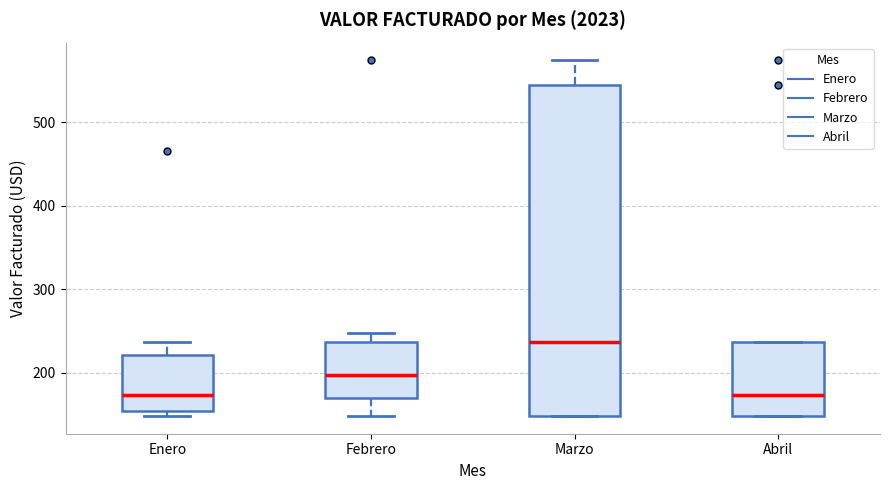

Comparing the boxes themselves (not the whiskers), which one is the tallest?

Marzo